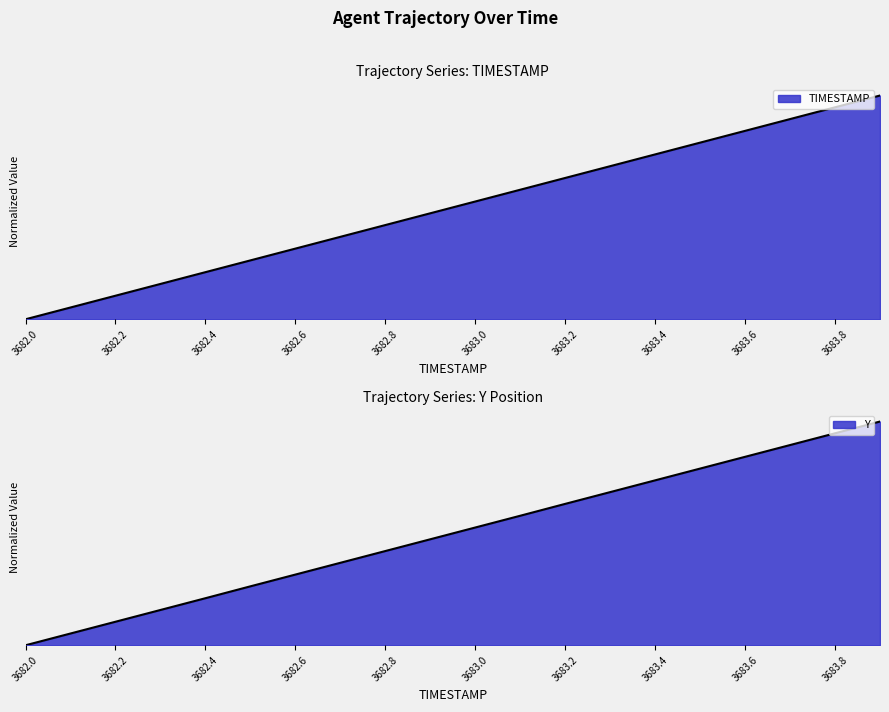

List the labels in order of Y value, smallest first.

3682.0, 3682.1, 3682.2, 3682.3, 3682.4, 3682.5, 3682.6, 3682.7, 3682.8, 3682.9, 3683.0, 3683.1, 3683.2, 3683.3, 3683.4, 3683.5, 3683.6, 3683.7, 3683.8, 3683.9